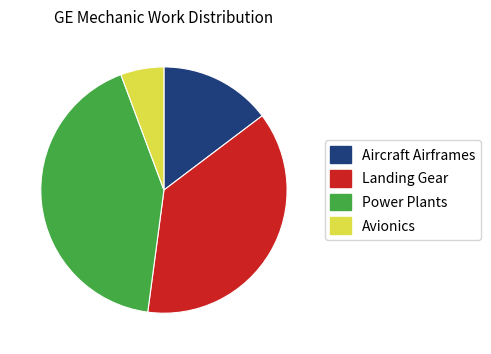

Count the number of slices in the pie.

4